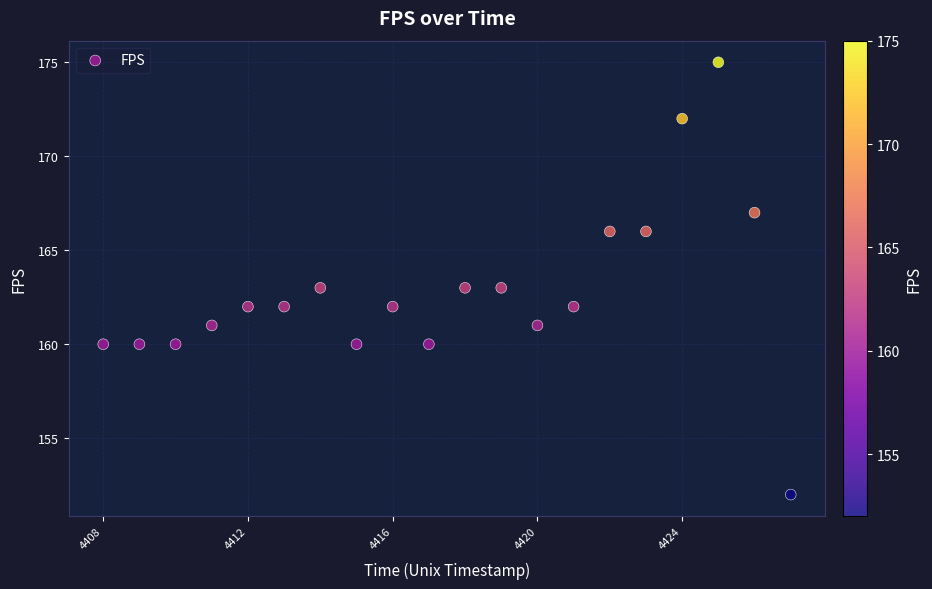

What is the range of Y values (max minus min)?

23